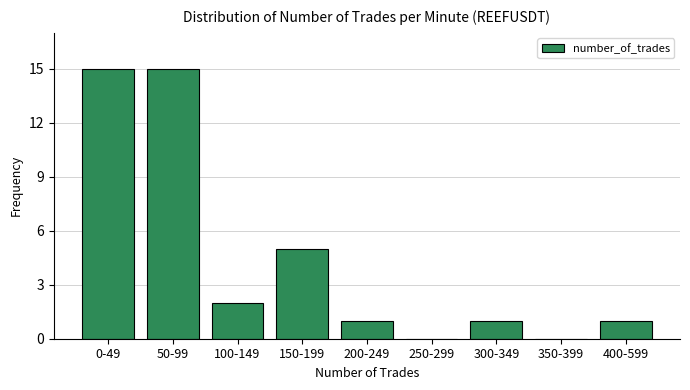

Reading left to right, transcribe all the data shown in this chart.

0-49=15	50-99=15	100-149=2	150-199=5	200-249=1	250-299=0	300-349=1	350-399=0	400-599=1